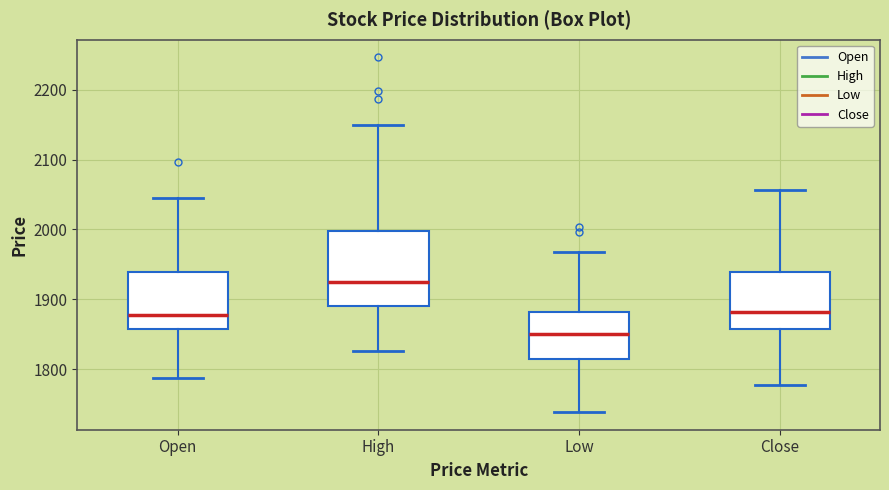

Where is the lower edge of the box for High on the y-axis? The values are not printed on the chart, so give them approximately, as read against the axis.

1890